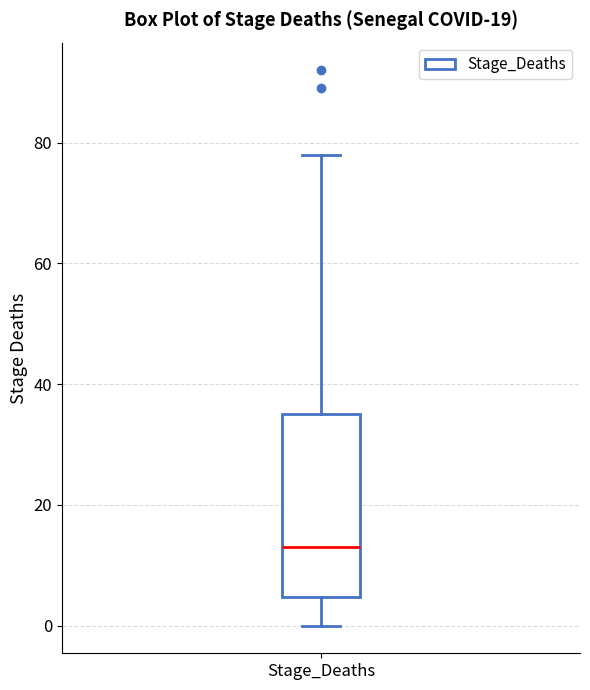

Where does the upper whisker of the box for Stage_Deaths end on the y-axis? The values are not printed on the chart, so give them approximately, as read against the axis.

78